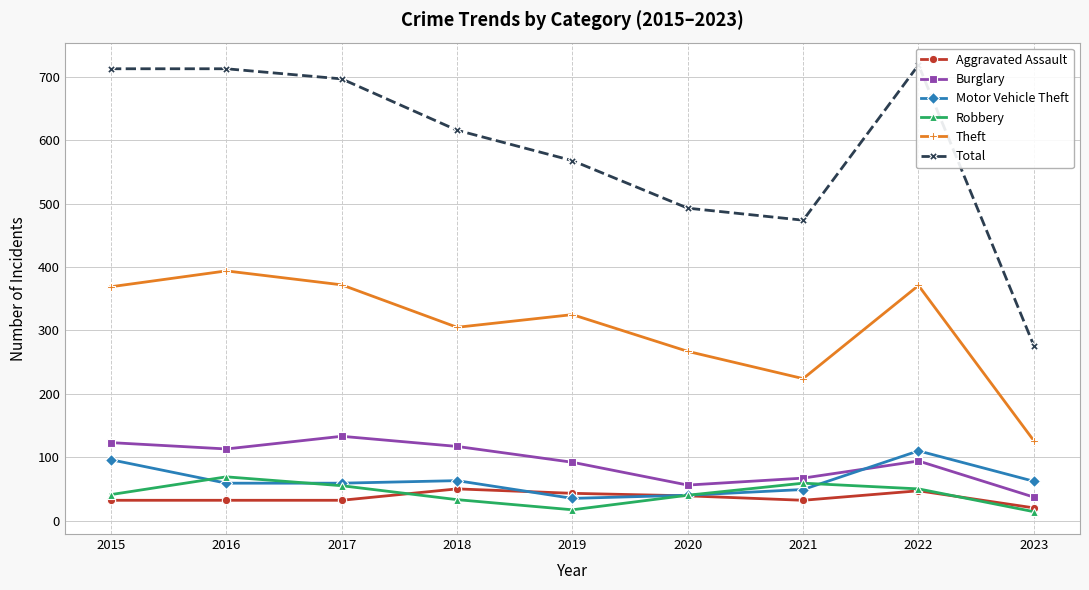

Which series has the largest total across all categories?

Total